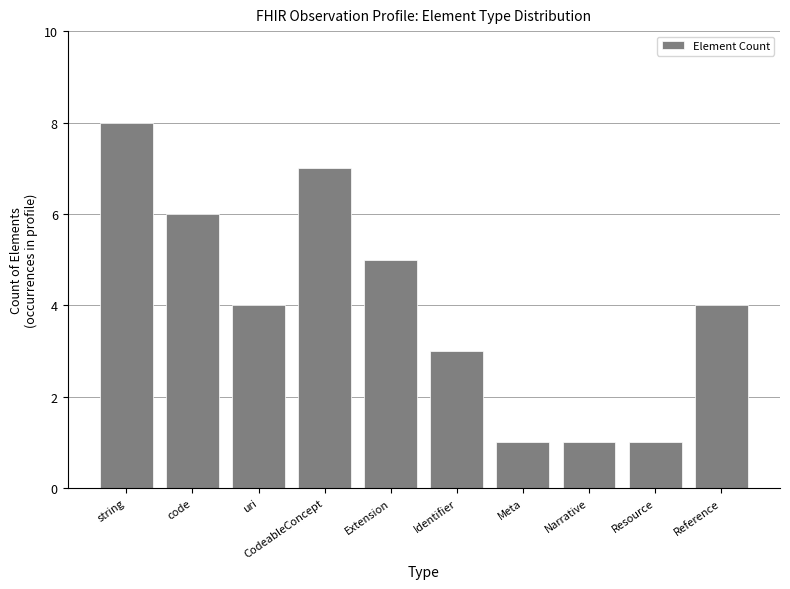

What is the ratio of the value at string to the value at Resource?

8.0